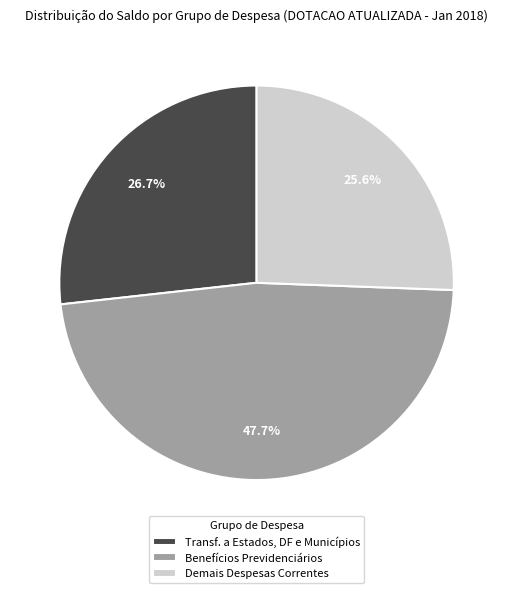

To the nearest percent, what percentage of the pie is Benefícios Previdenciários?

48%